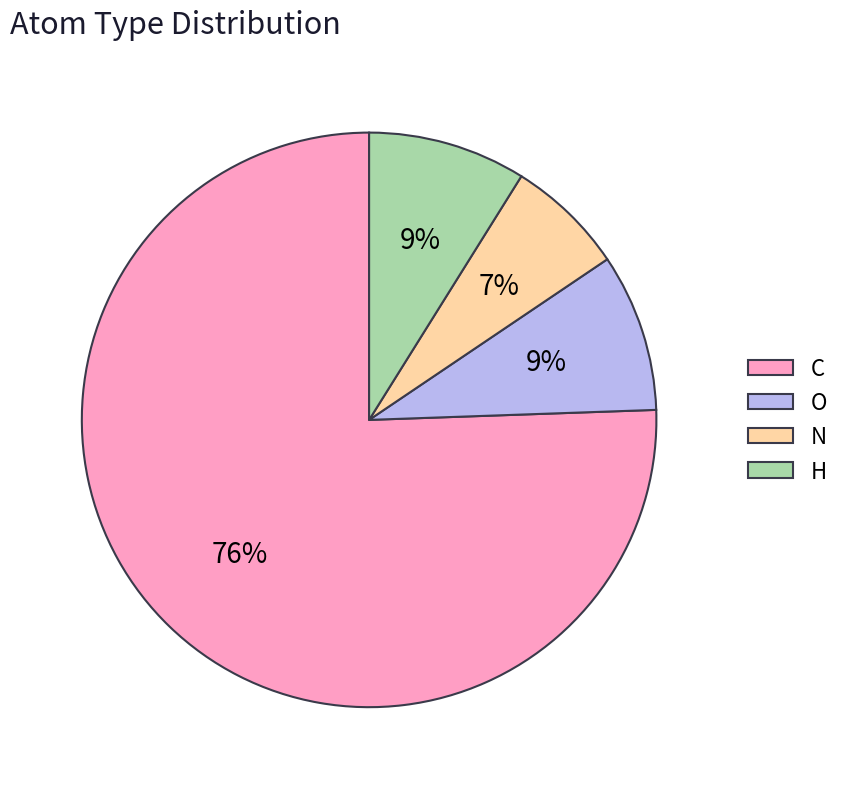

Does C account for over 50% of the chart?

Yes